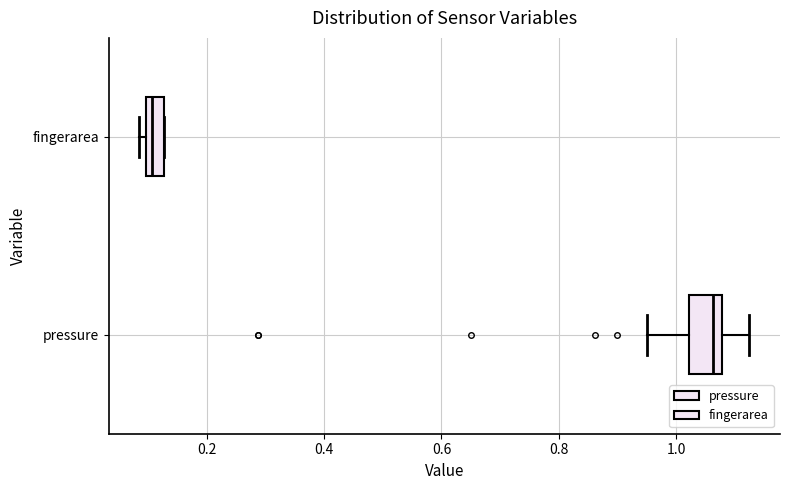

Which box's median line is the furthest to the left?

fingerarea